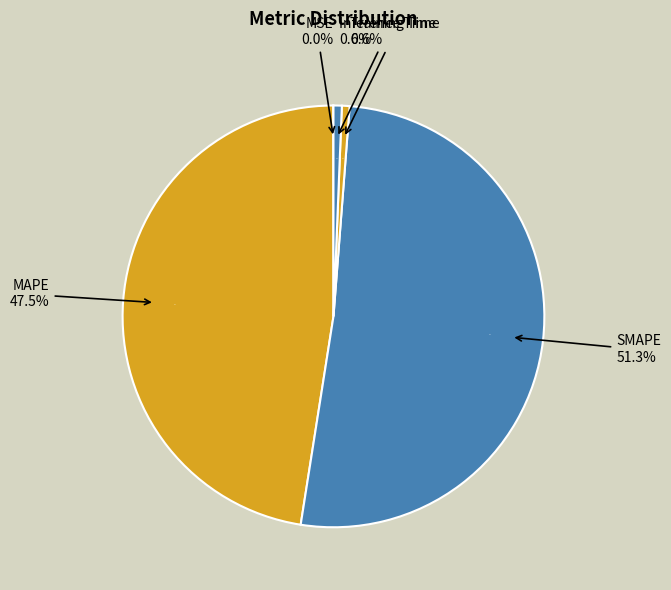

To the nearest percent, what portion does MAPE represent?

47%